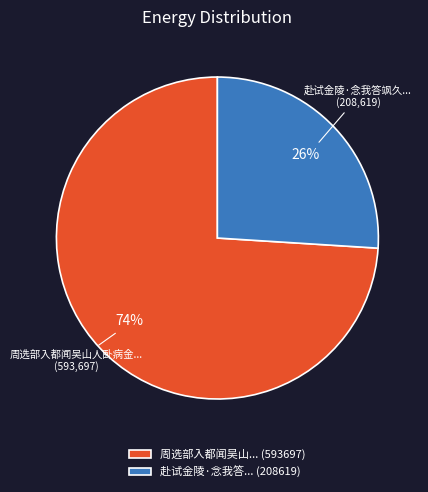

To the nearest percent, what is the difference between the largest and smallest slice percentages?

48%